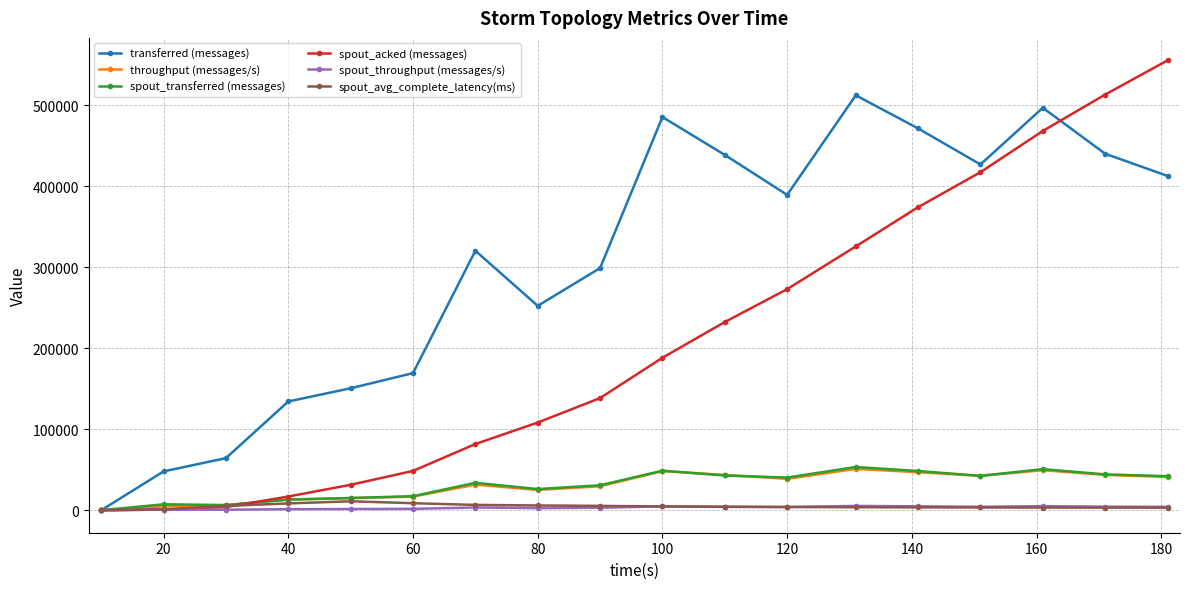

What is the difference between the maximum and minimum values in the spout_avg_complete_latency(ms) series?

11032.1